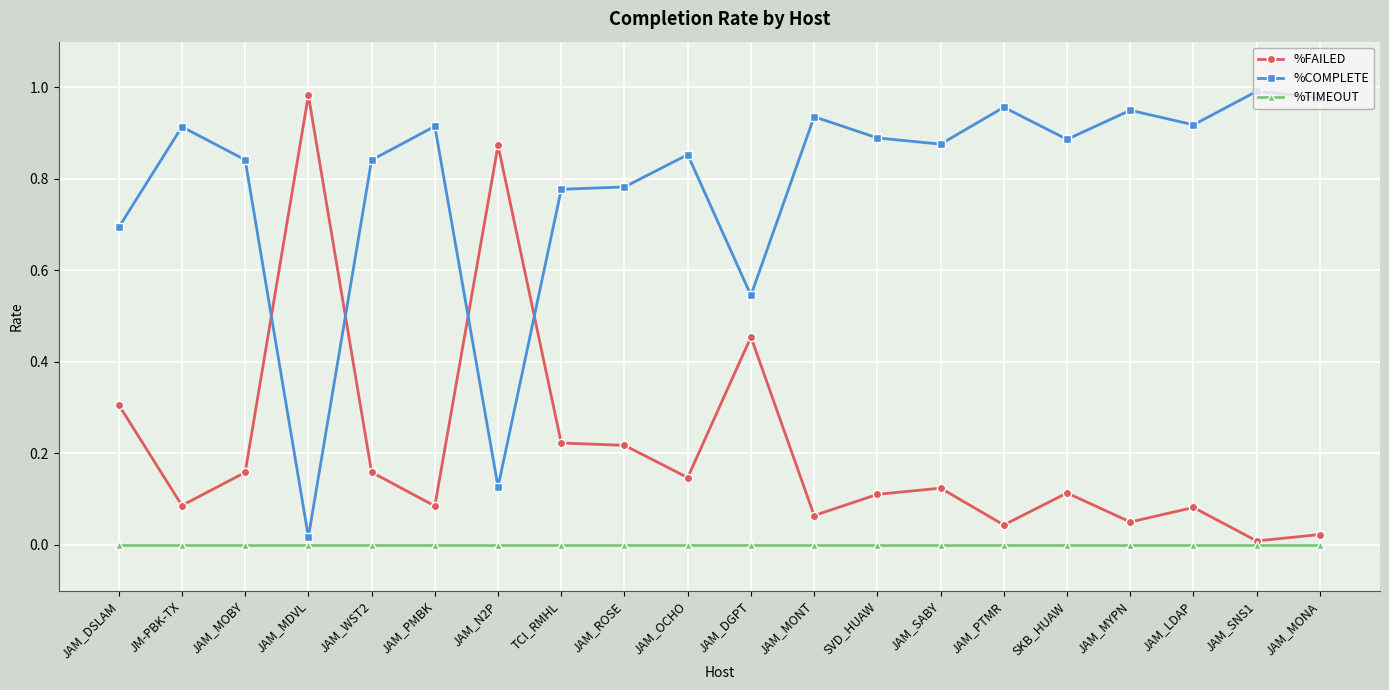

In %FAILED, how many points are higher than both neighbors (excluding endpoints)?

6